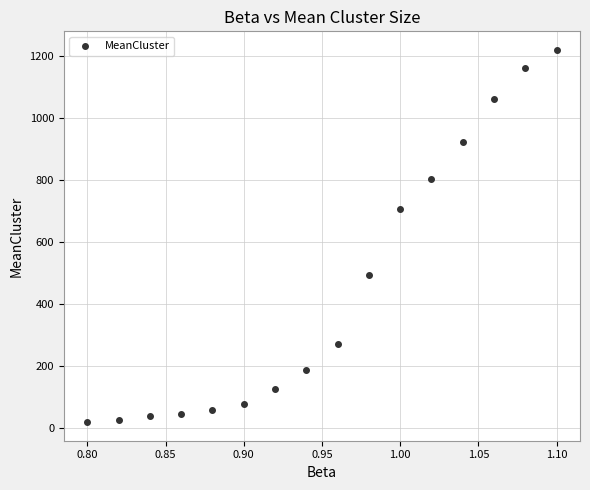

What Y value in the scatter plot is closest to 619?

706.9